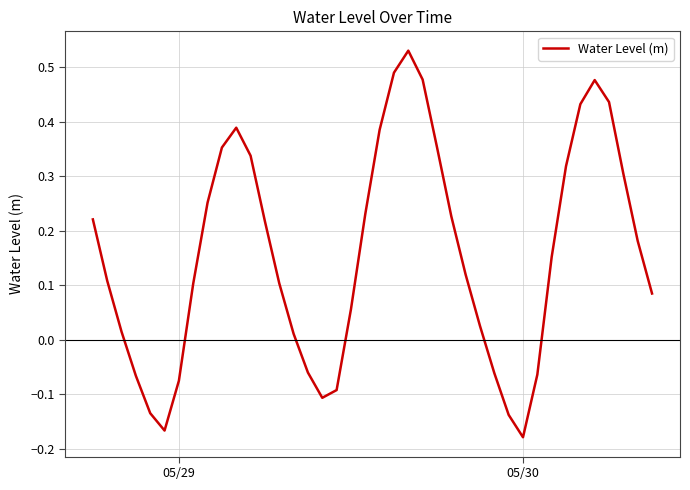

Does the chart have visible grid lines?

Yes